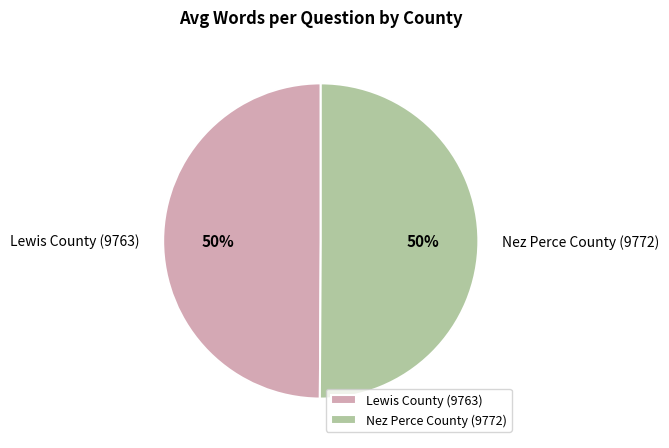

Is the sum of Nez Perce County (9772) and Lewis County (9763) greater than half?

Yes